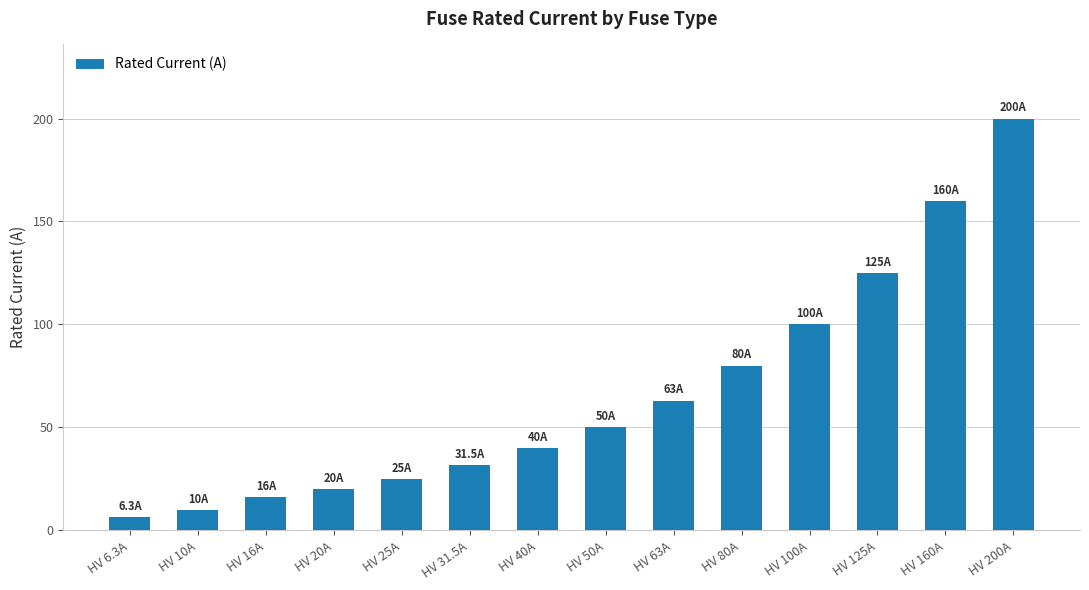

How many bars are there in total?

14